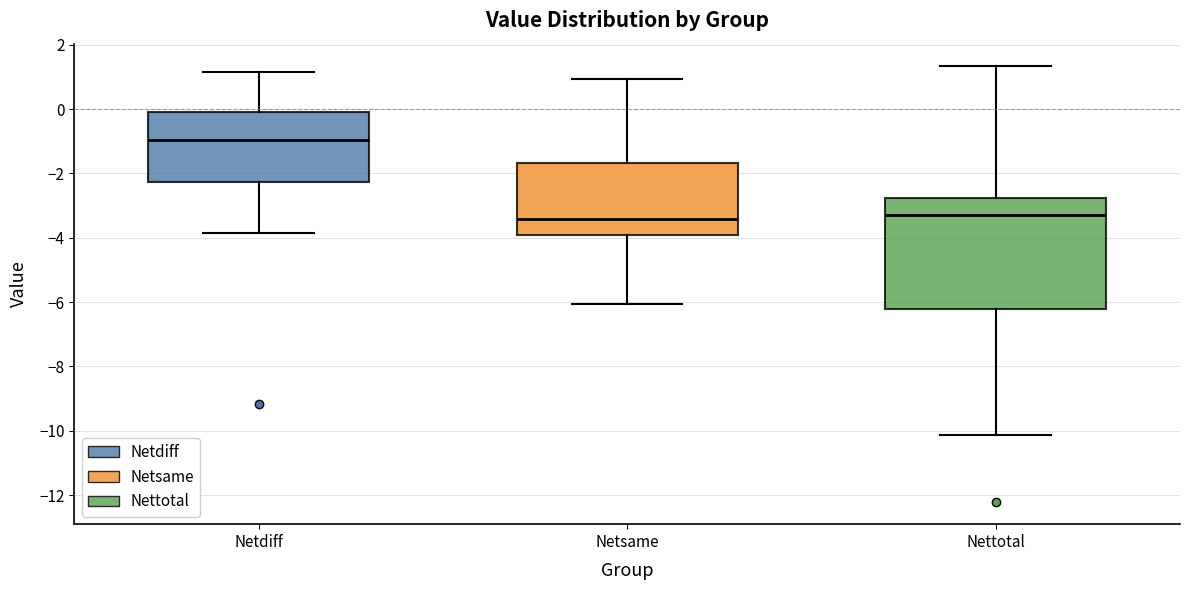

Reading left to right, transcribe this box plot: for each box, give where its median line is, the range the box spans, and where its two whiskers end, as read against the y-axis. The values are not printed on the chart, so give them approximately, as read against the axis.

Netdiff: median -1.0, box -2.2 to 0.0, whiskers -3.8 to 1.2
Netsame: median -3.4, box -4.0 to -1.6, whiskers -6.0 to 1.0
Nettotal: median -3.4, box -6.2 to -2.8, whiskers -10.2 to 1.4